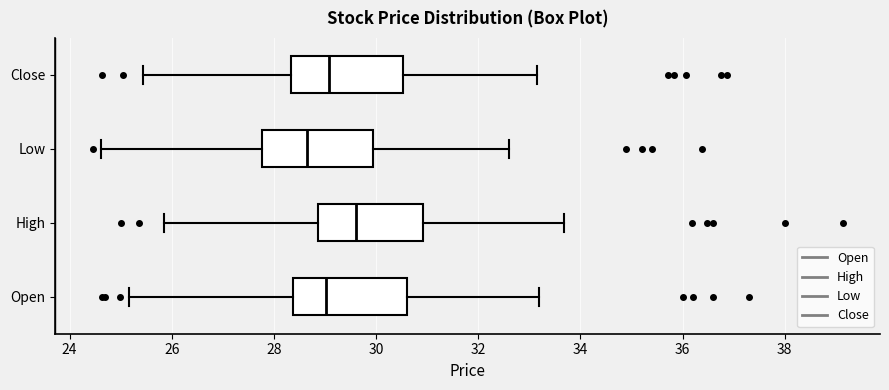

Reading bottom to top, read every box against the x-axis: the position of its median line, the range the box covers, and the ends of its whiskers. The values are not printed on the chart, so give them approximately, as read against the axis.

Open: median 29.0, box 28.4 to 30.6, whiskers 25.2 to 33.2
High: median 29.6, box 28.8 to 31.0, whiskers 25.8 to 33.6
Low: median 28.6, box 27.8 to 30.0, whiskers 24.6 to 32.6
Close: median 29.0, box 28.4 to 30.6, whiskers 25.4 to 33.2